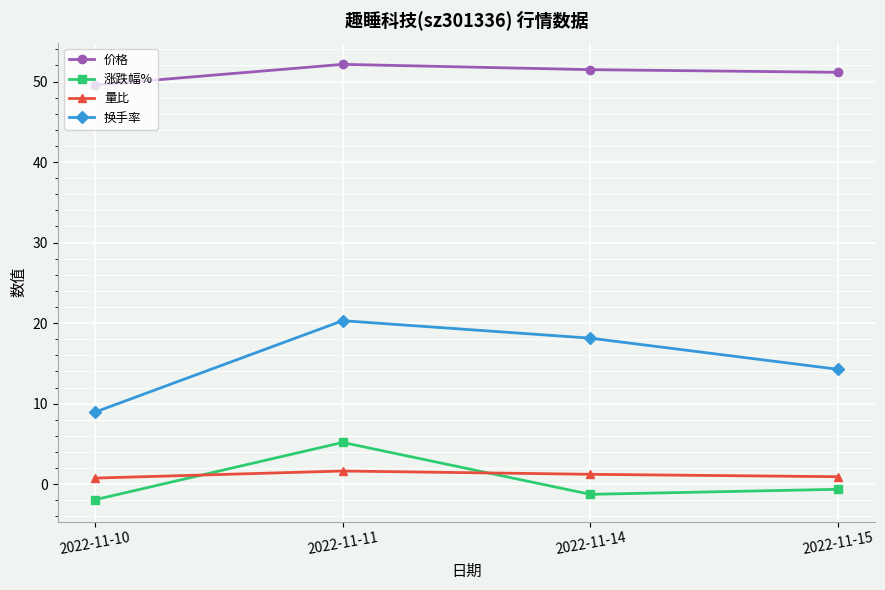

What value does the 量比 series have at 2022-11-10?

0.8